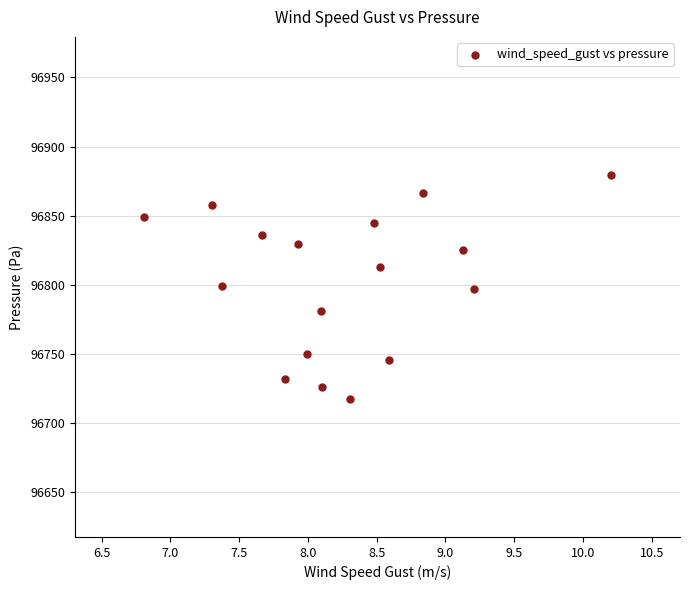

What is the range of X values (max minus min)?

3.4